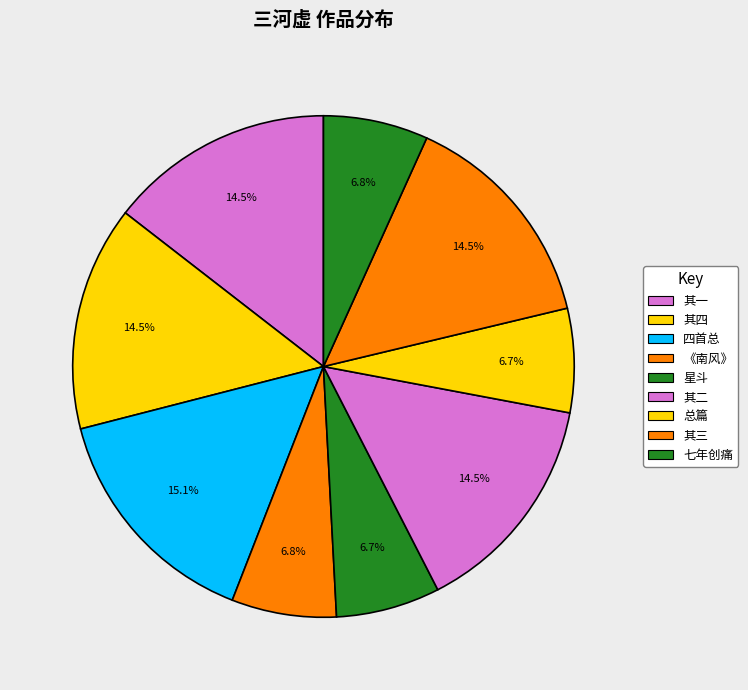

How many slices are in this pie chart?

9